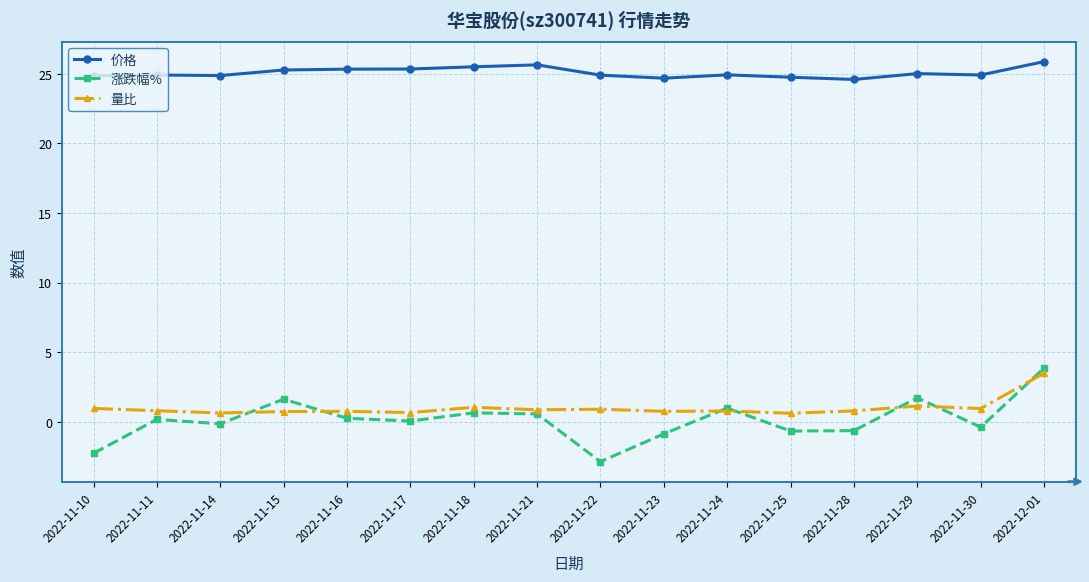

What is the label of the 16th point from the left?

2022-12-01